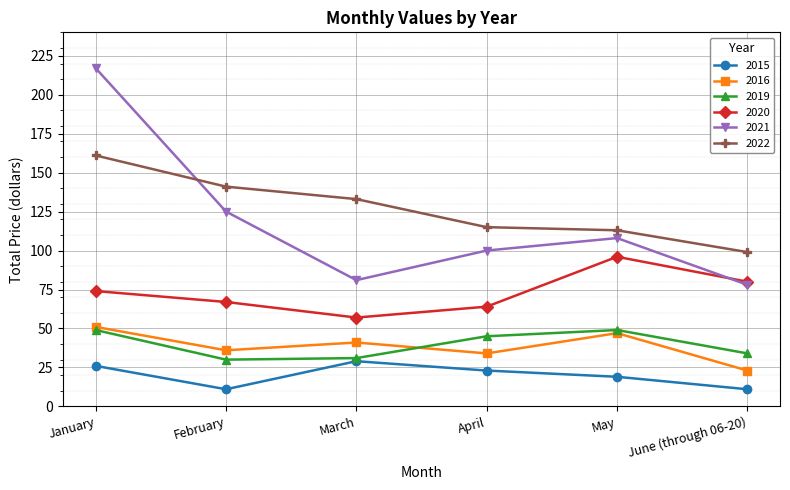

Which series has the widest spread of values?

2021